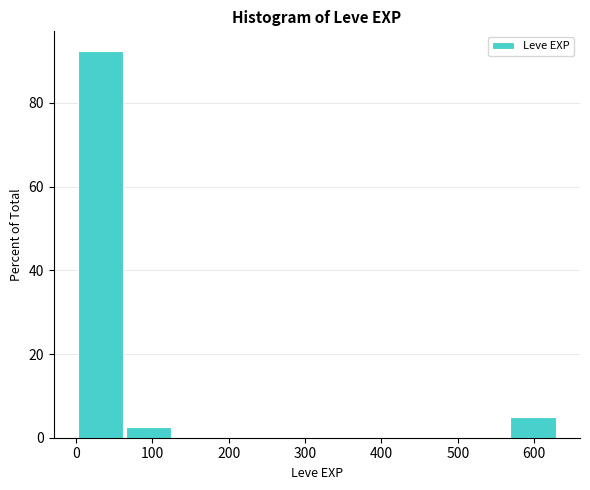

Over which range of the x-axis is the bar tallest?

0 to 60